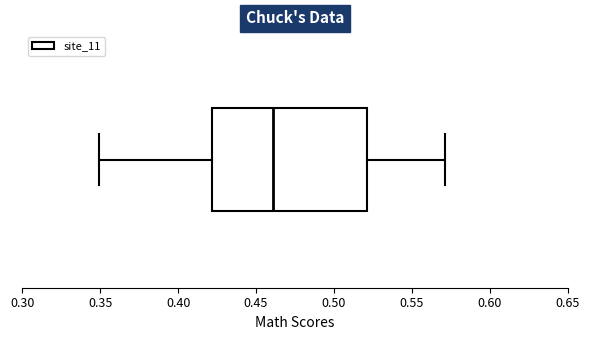

Transcribe this box plot: give where the median line is, the range the box spans, and where the two whiskers end, as read against the x-axis. The values are not printed on the chart, so give them approximately, as read against the axis.

median 0.46, box 0.42 to 0.52, whiskers 0.35 to 0.57